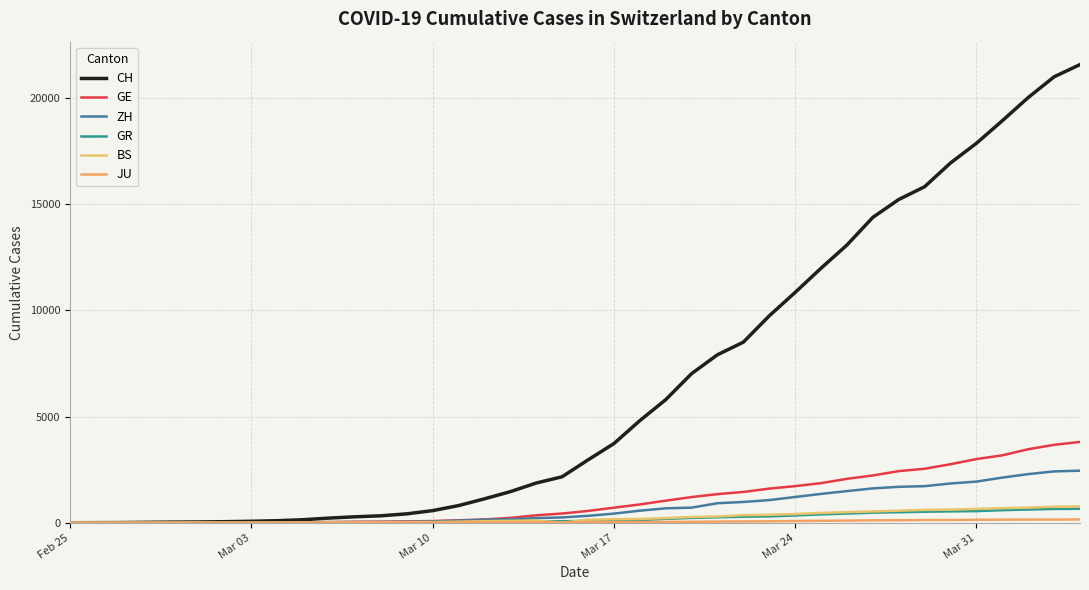

How many lines are shown in the chart?

6